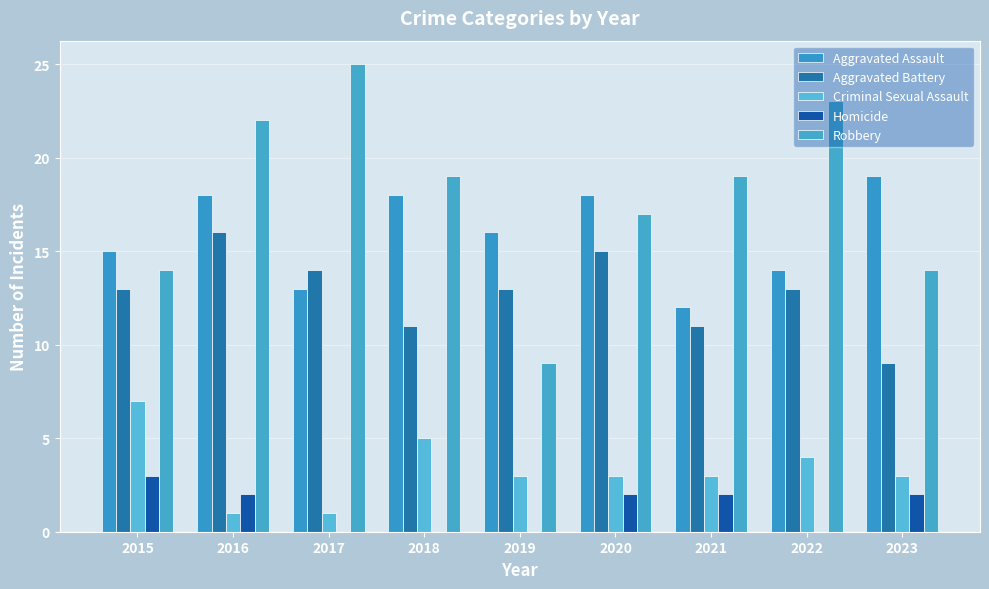

Reading left to right, what are all the values shown in this chart?

Aggravated Assault: 15	18	13	18	16	18	12	14	19
Aggravated Battery: 13	16	14	11	13	15	11	13	9
Criminal Sexual Assault: 7	1	1	5	3	3	3	4	3
Homicide: 3	2	0	0	0	2	2	0	2
Robbery: 14	22	25	19	9	17	19	23	14